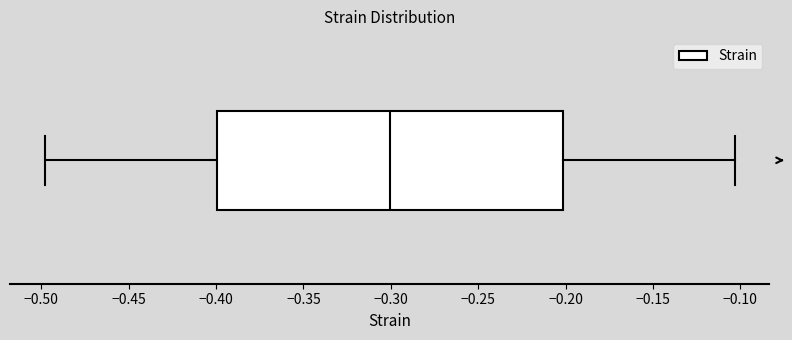

Where is the right edge of the box on the x-axis? The values are not printed on the chart, so give them approximately, as read against the axis.

-0.200